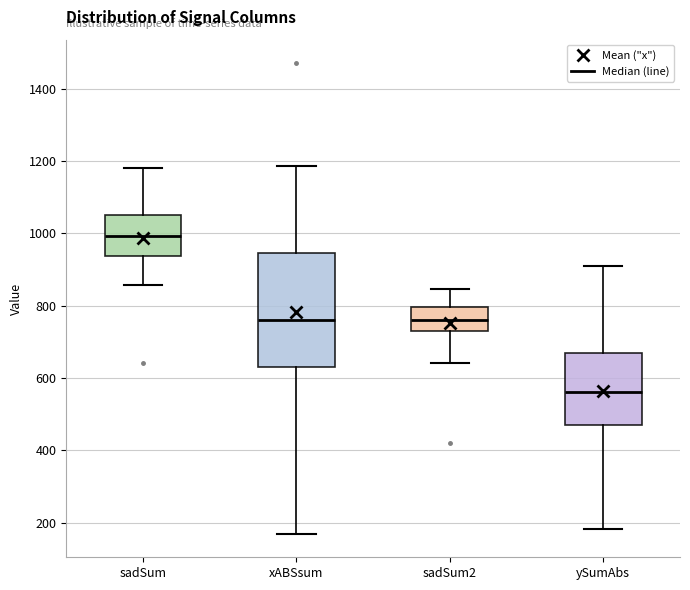

Where does the upper whisker of the box for ySumAbs end on the y-axis? The values are not printed on the chart, so give them approximately, as read against the axis.

920